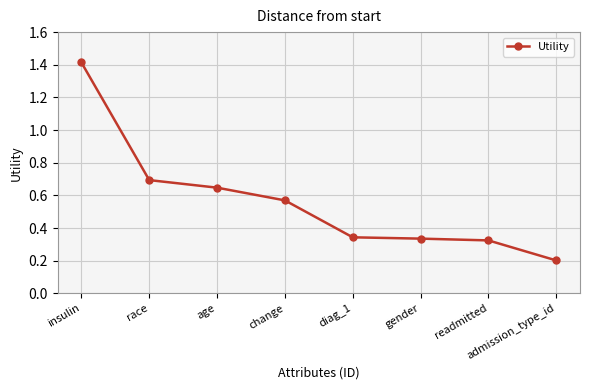

What is the minimum value shown in the chart?

0.2